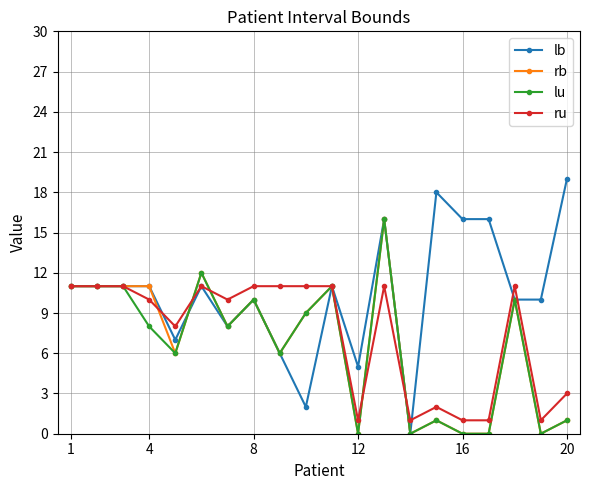

How many data points does each series have?

20